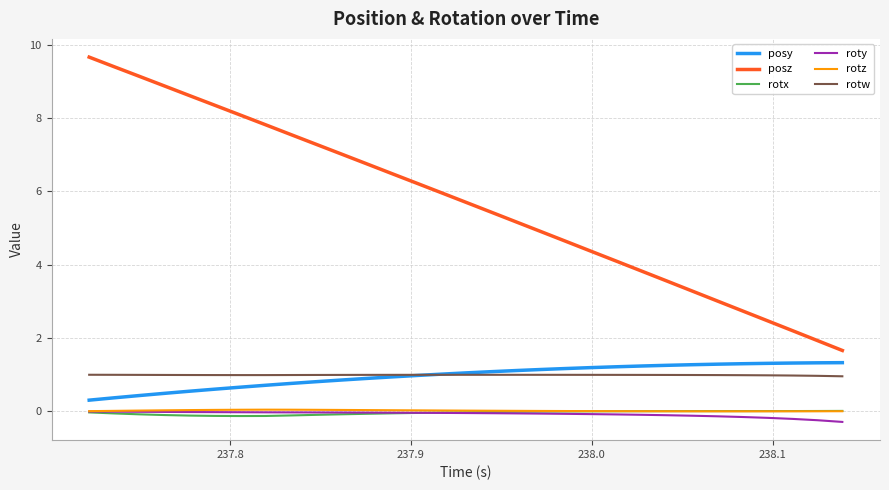

True or false: rotz and posy intersect in this chart.

False